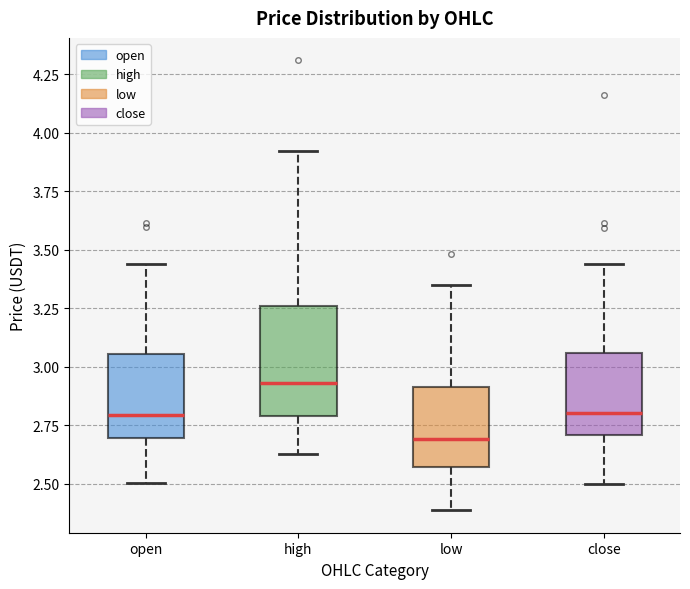

Reading left to right, transcribe this box plot: for each box, give where its median line is, the range the box spans, and where its two whiskers end, as read against the y-axis. The values are not printed on the chart, so give them approximately, as read against the axis.

open: median 2.80, box 2.70 to 3.05, whiskers 2.50 to 3.45
high: median 2.95, box 2.80 to 3.25, whiskers 2.65 to 3.90
low: median 2.70, box 2.55 to 2.90, whiskers 2.40 to 3.35
close: median 2.80, box 2.70 to 3.05, whiskers 2.50 to 3.45